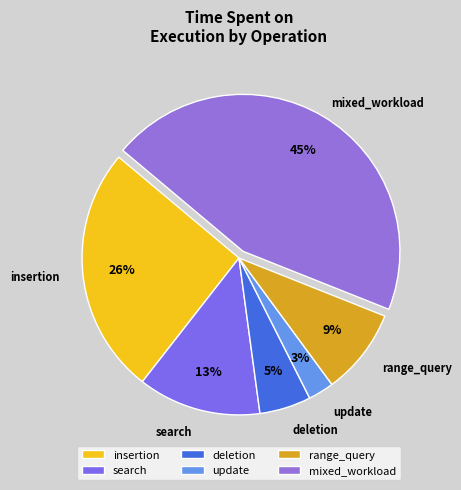

To the nearest percent, what is the difference between the largest and smallest slice percentages?

42%